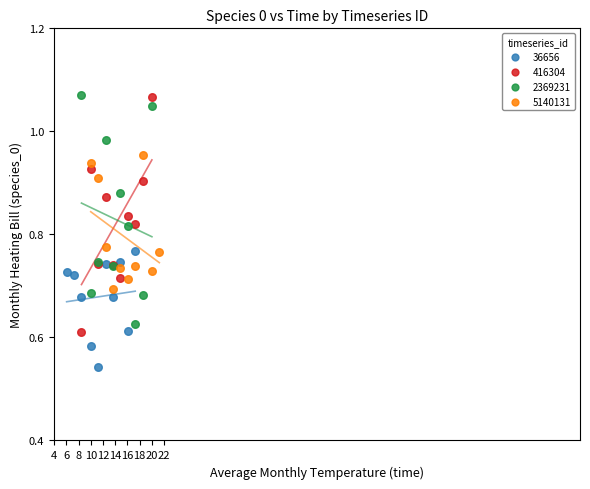

Which series contains the lowest Y value?

36656